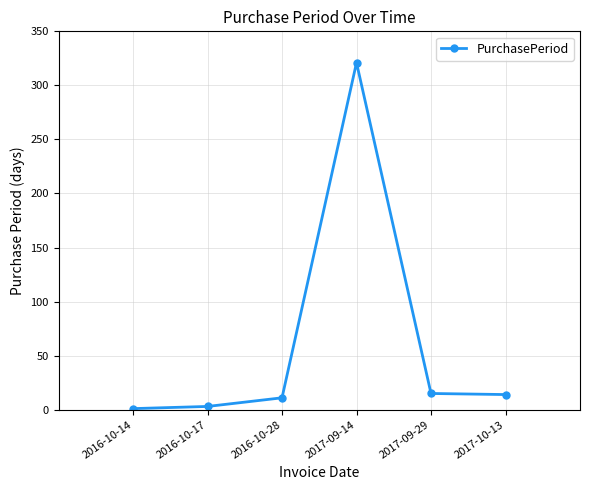

Is it true that the value at 2016-10-28 is 11?

True